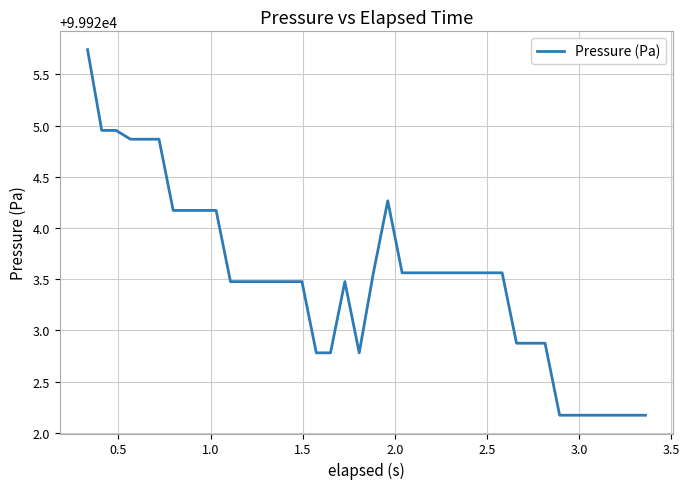

What is the difference between the maximum and minimum values?

3.6